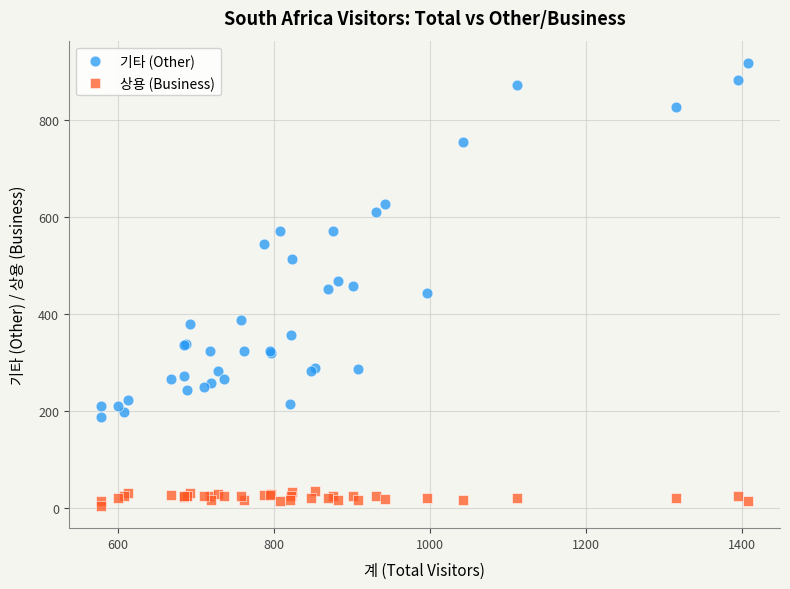

Which series has the largest Y range (max minus min)?

기타 (Other)